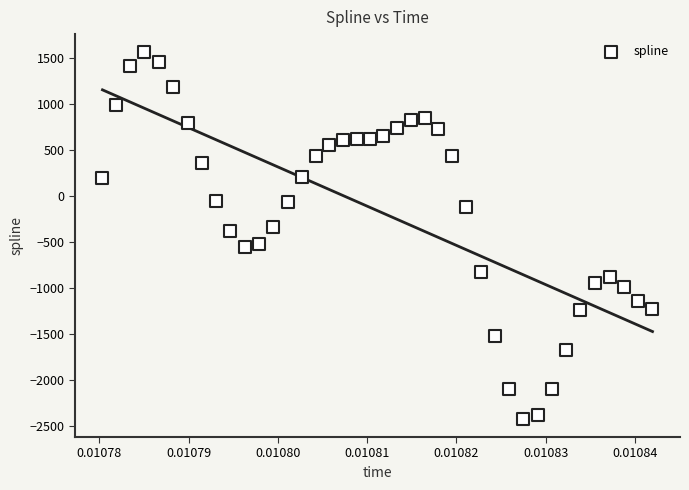

What is the range of Y values (max minus min)?

3980.8